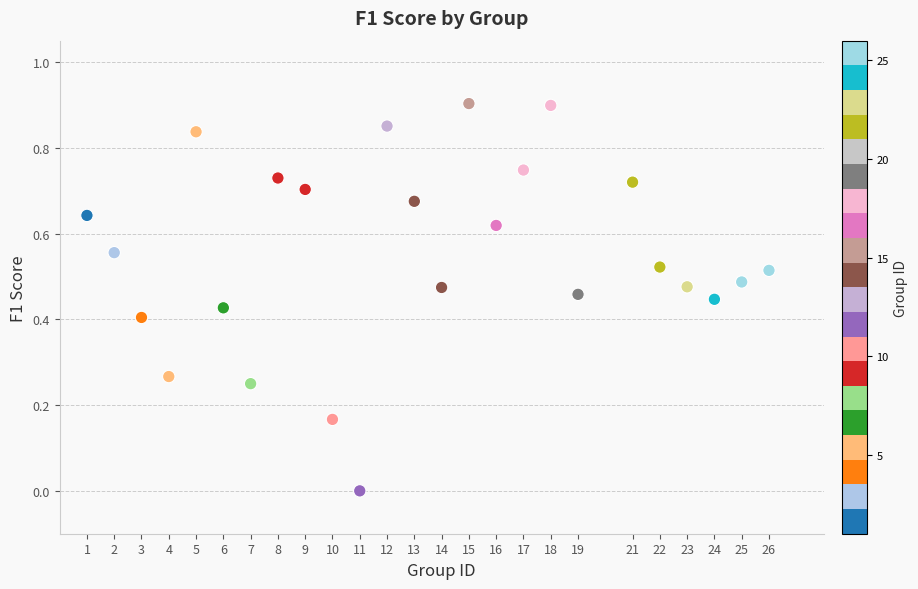

What is the range of X values (max minus min)?

25.0